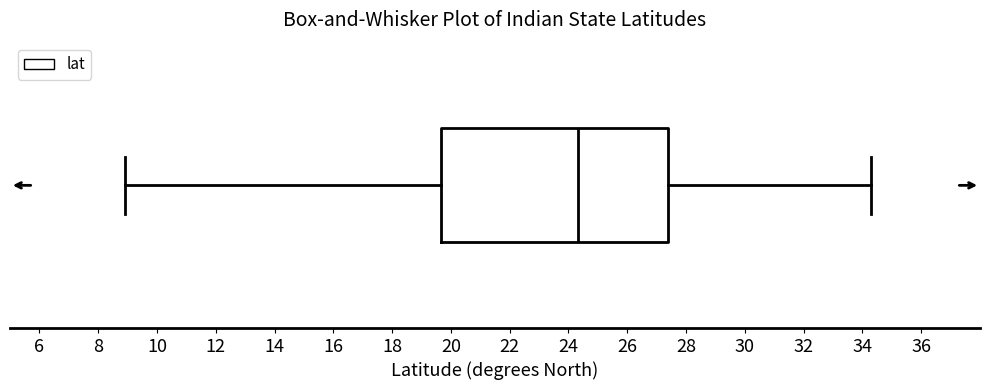

Transcribe this box plot: give where the median line is, the range the box spans, and where the two whiskers end, as read against the x-axis. The values are not printed on the chart, so give them approximately, as read against the axis.

median 24.4, box 19.6 to 27.4, whiskers 9.0 to 34.2